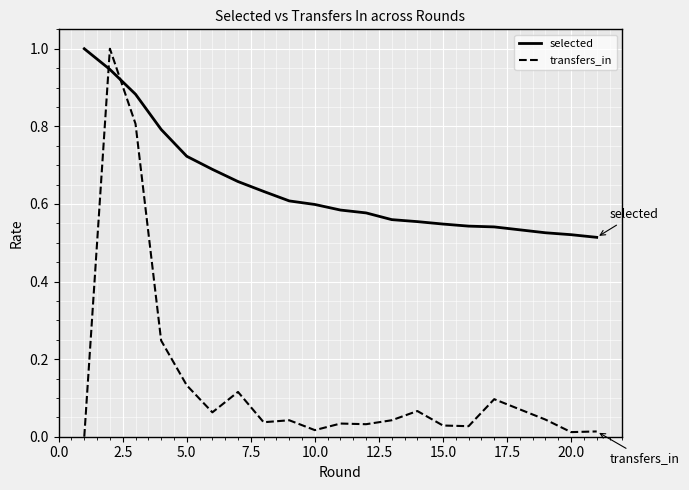

Which series has the largest total across all categories?

selected